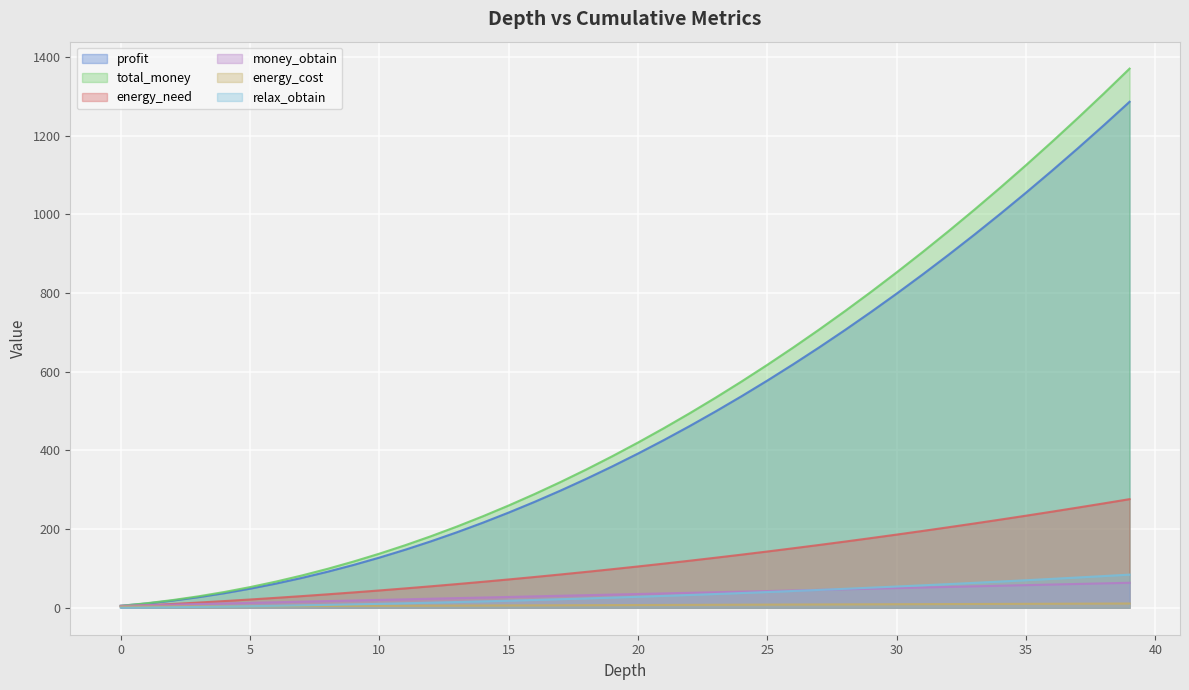

Which has a higher value, 31 or 0?

31